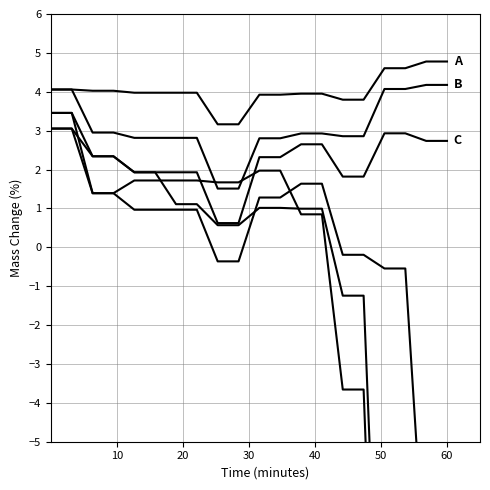

True or false: detector_395 and detector_393 intersect in this chart.

False